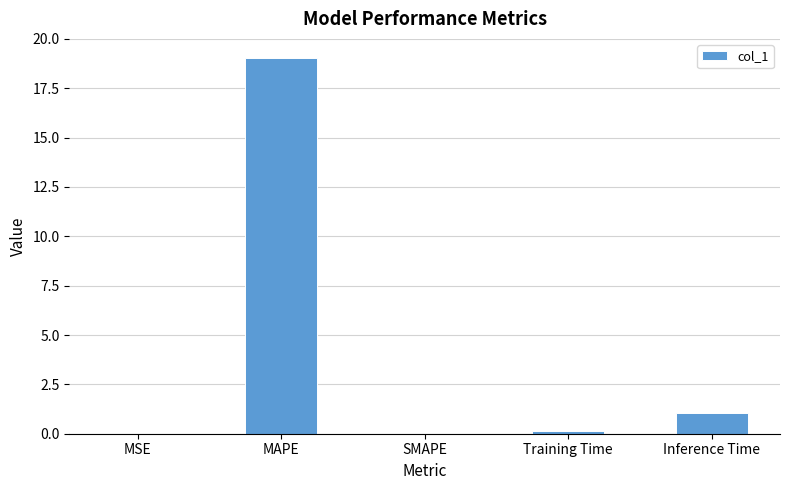

At which category does the chart reach its peak across all series?

MAPE